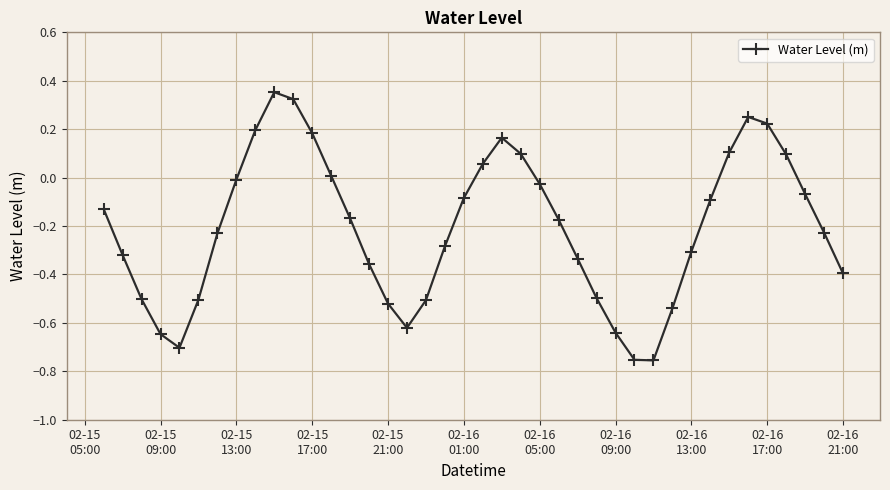

What is the sum of all values?

-8.3